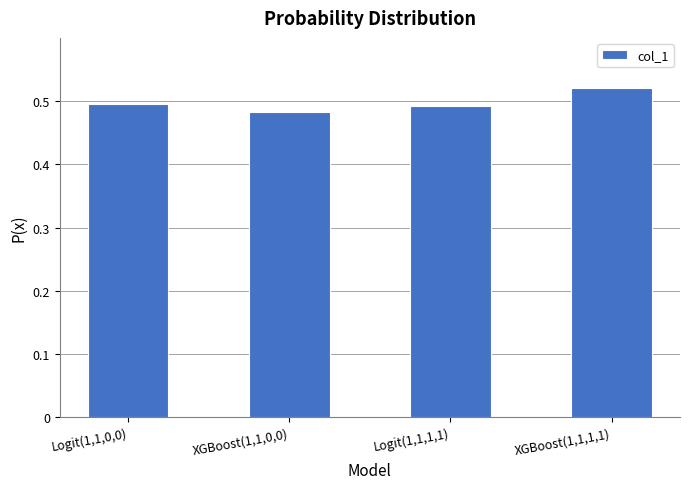

Which category has the highest value across all series?

XGBoost(1,1,1,1)